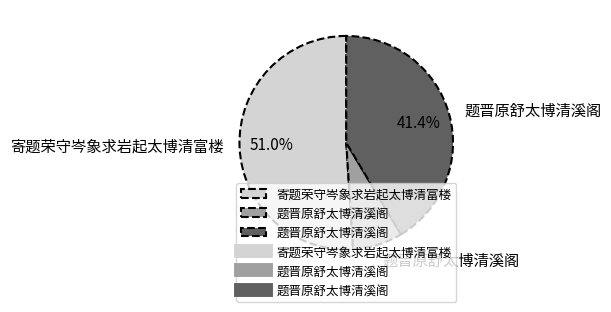

Does any single category account for the majority?

Yes